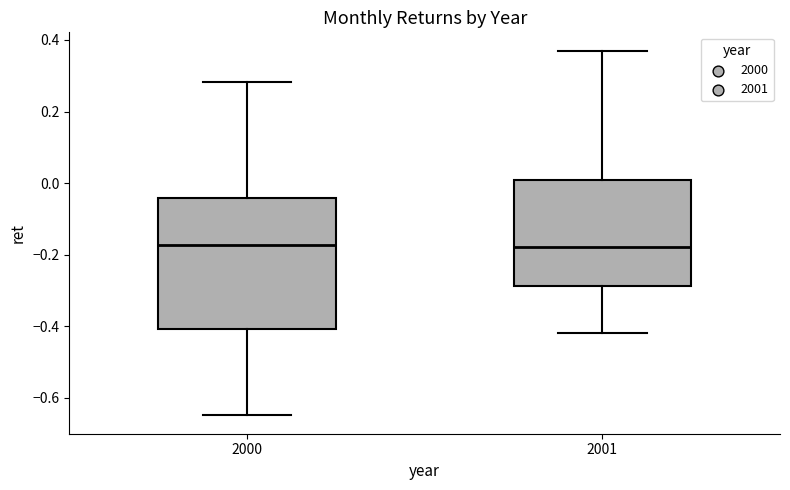

Where is the lower edge of the box at x = 2001 on the y-axis? The values are not printed on the chart, so give them approximately, as read against the axis.

-0.28